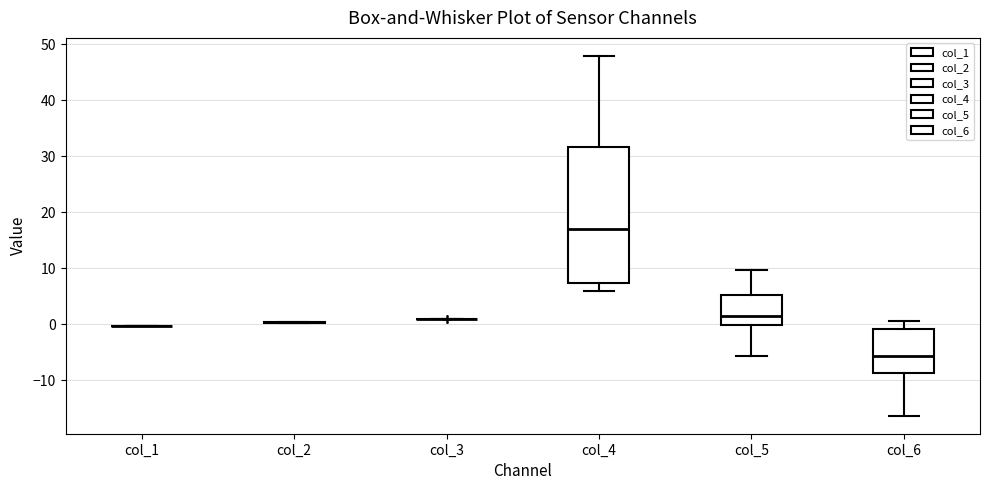

Comparing the boxes themselves (not the whiskers), which one is the tallest?

col_4